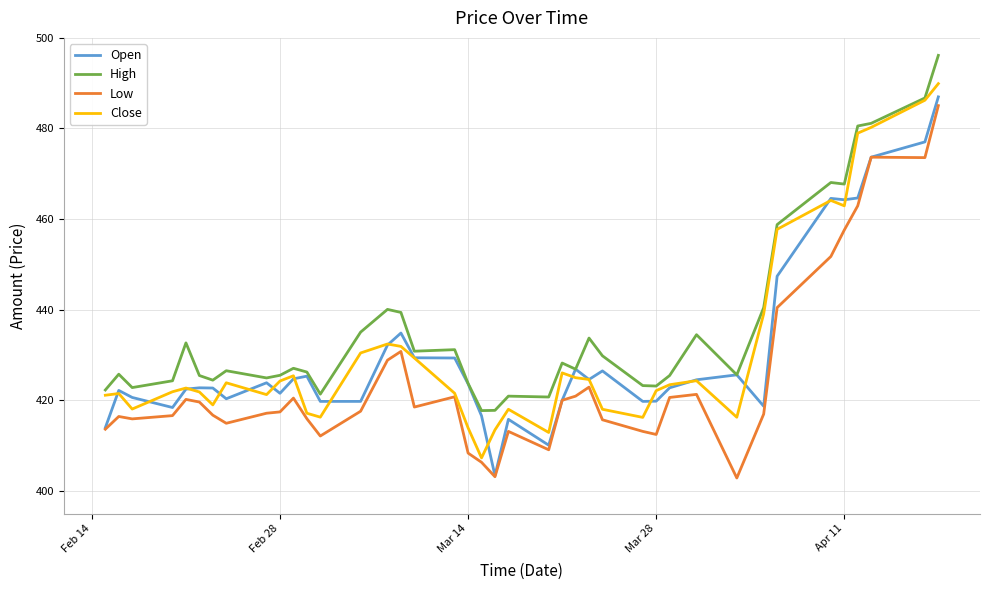

What is the minimum value for Close?

407.3